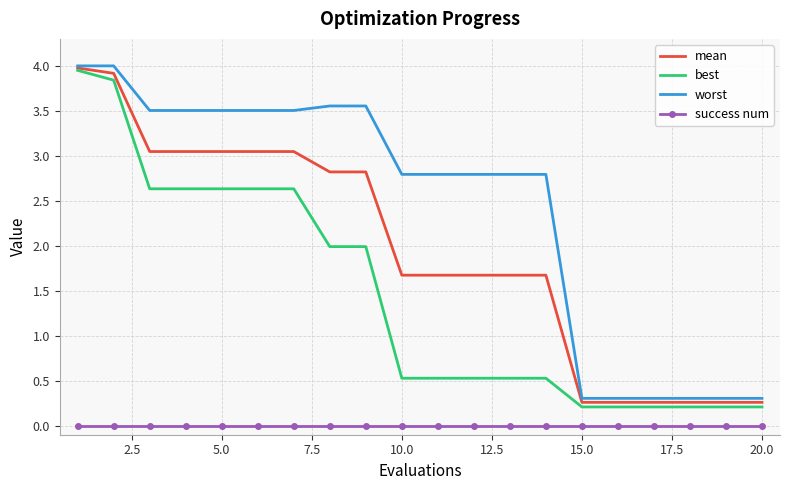

True or false: best and success num cross at least once.

False